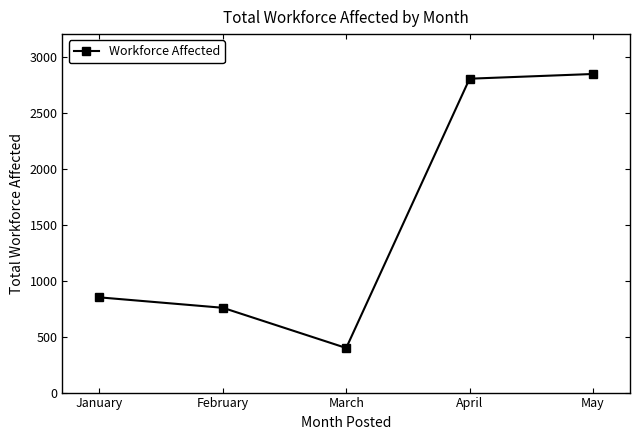

Which has a higher value, May or January?

May